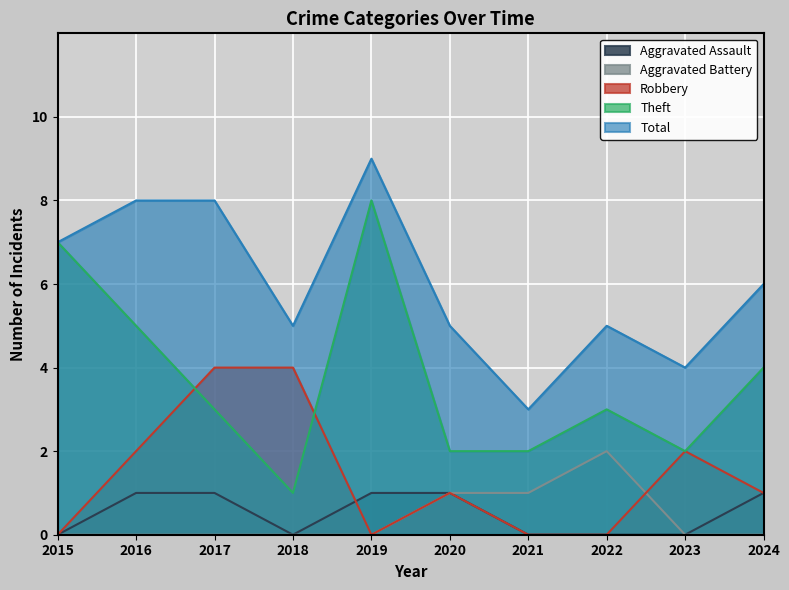

What is the total value across all series at 2021?

6